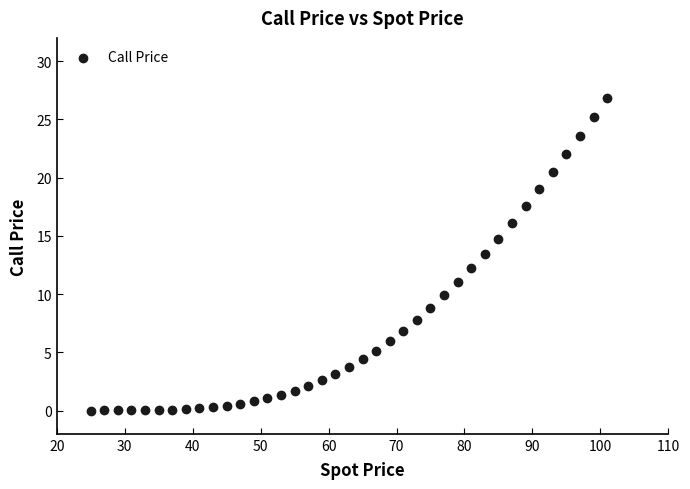

What is the range of X values (max minus min)?

76.0